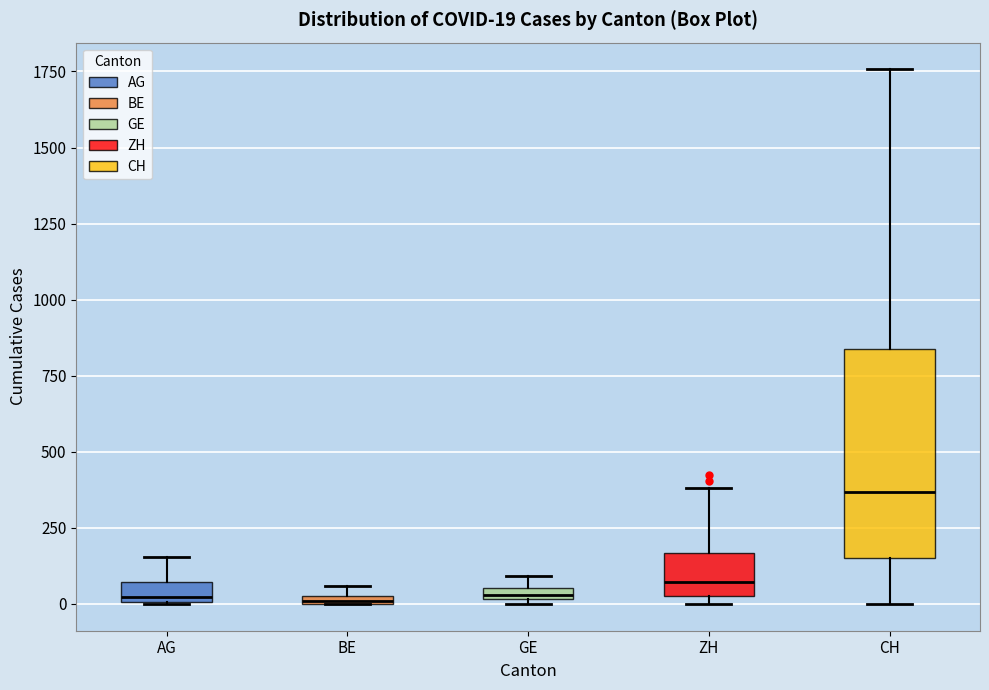

Comparing the boxes themselves (not the whiskers), which one is the tallest?

CH